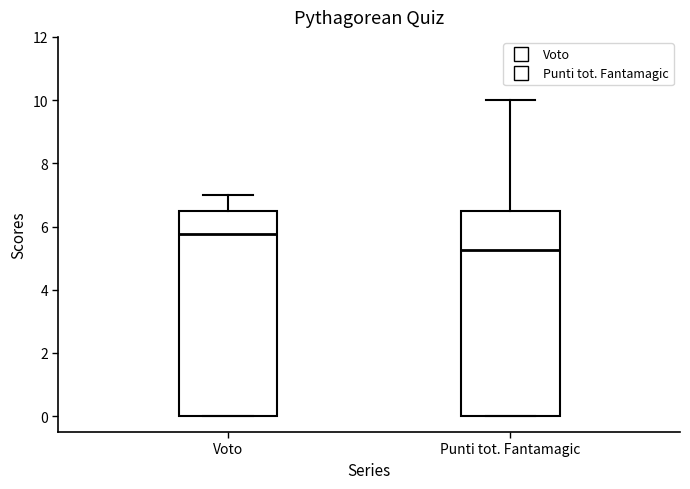

Reading left to right, read every box against the y-axis: the position of its median line, the range the box covers, and the ends of its whiskers. The values are not printed on the chart, so give them approximately, as read against the axis.

Voto: median 5.8, box 0.0 to 6.6, whiskers 0.0 to 7.0
Punti tot. Fantamagic: median 5.2, box 0.0 to 6.6, whiskers 0.0 to 10.0